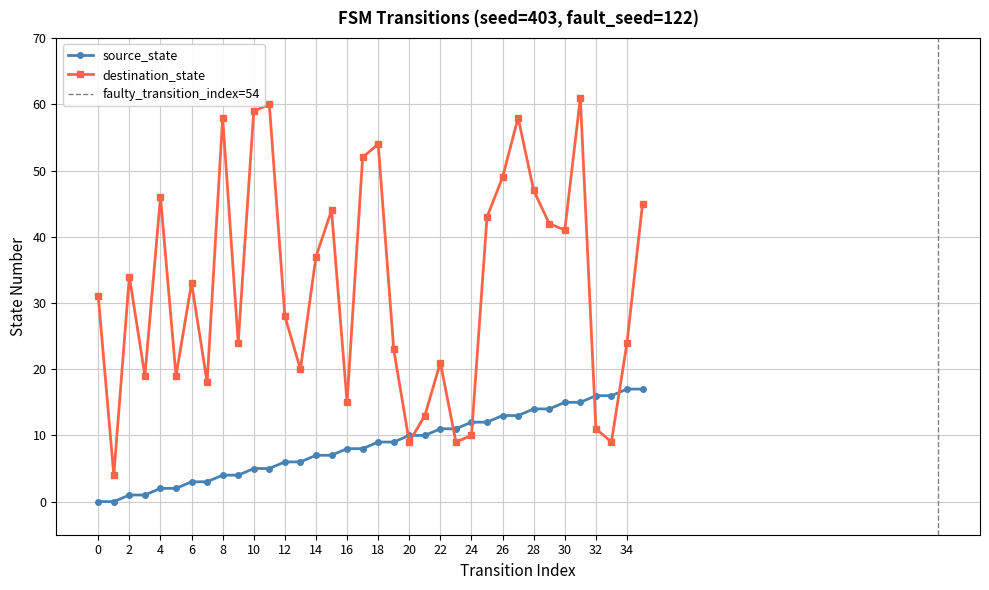

Is the value of source_state at 31 greater than the value of destination_state at 0?

No